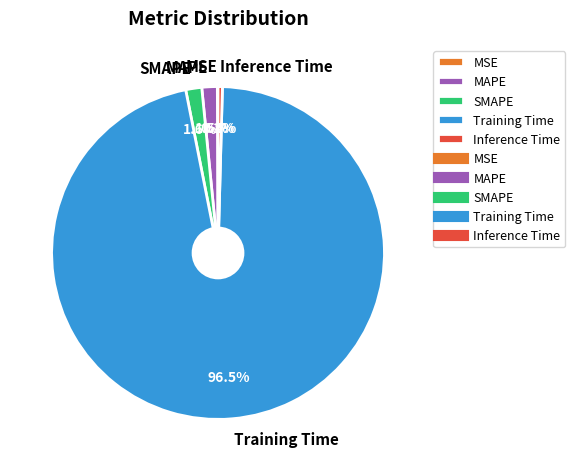

Which slice represents more than half of the pie?

Training Time